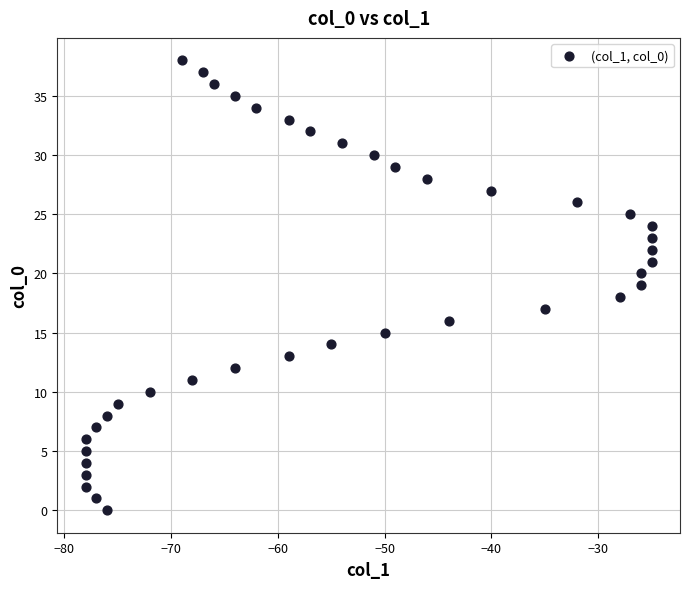

What is the range of X values (max minus min)?

53